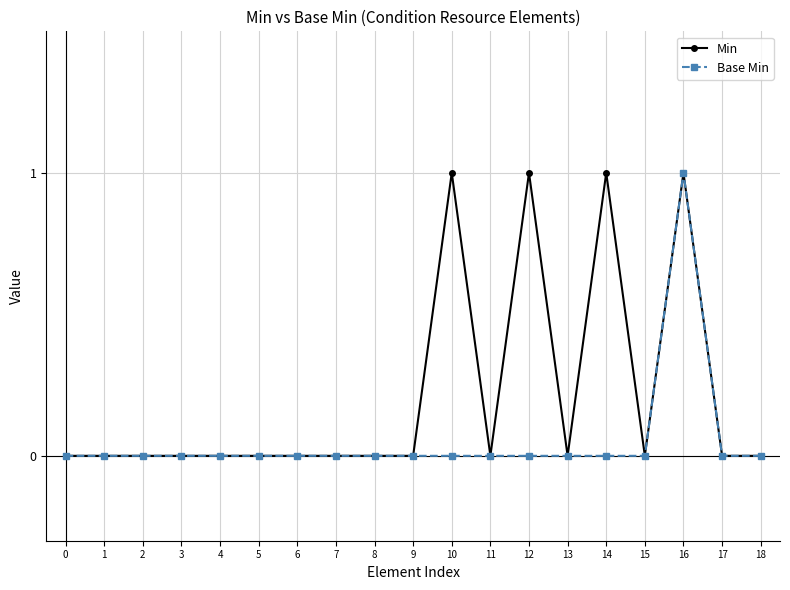

Rank the series by their average value, from lowest to highest.

Base Min, Min